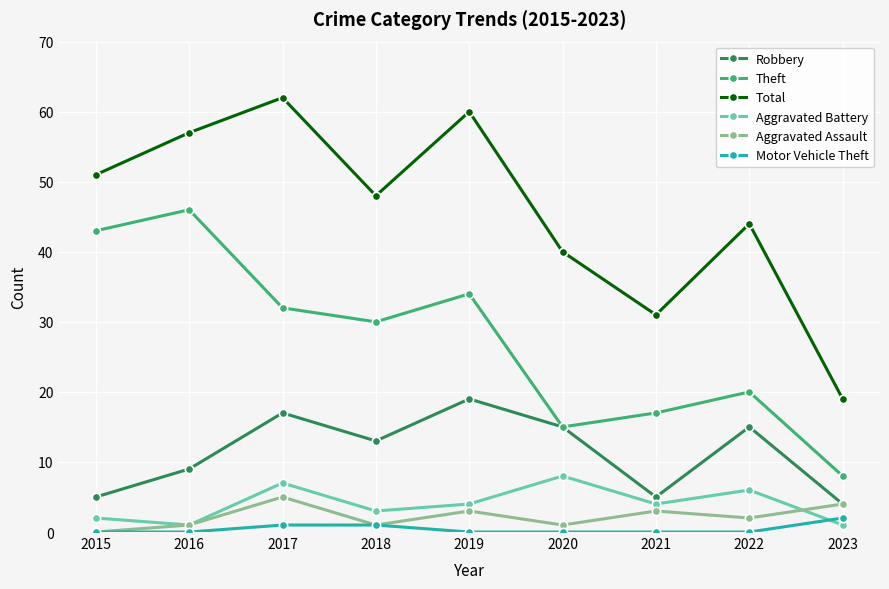

What is the value of the Robbery point at the 7th from the left?

5